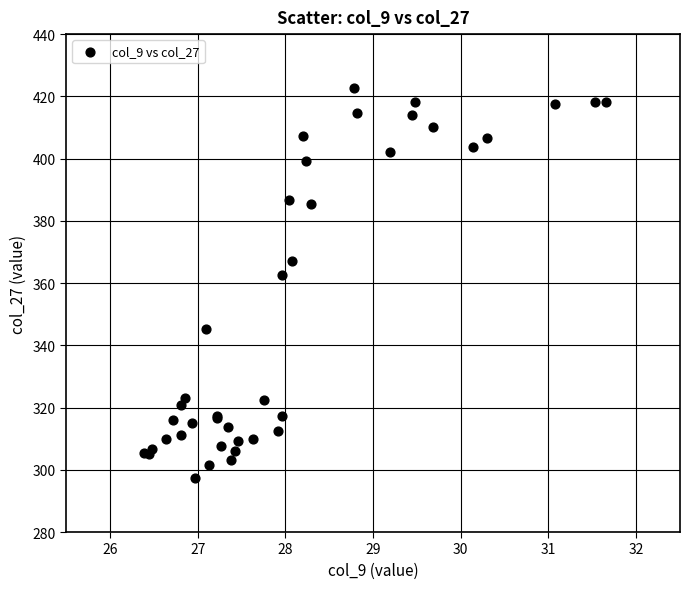

What Y value in the scatter plot is closest to 360?

362.6